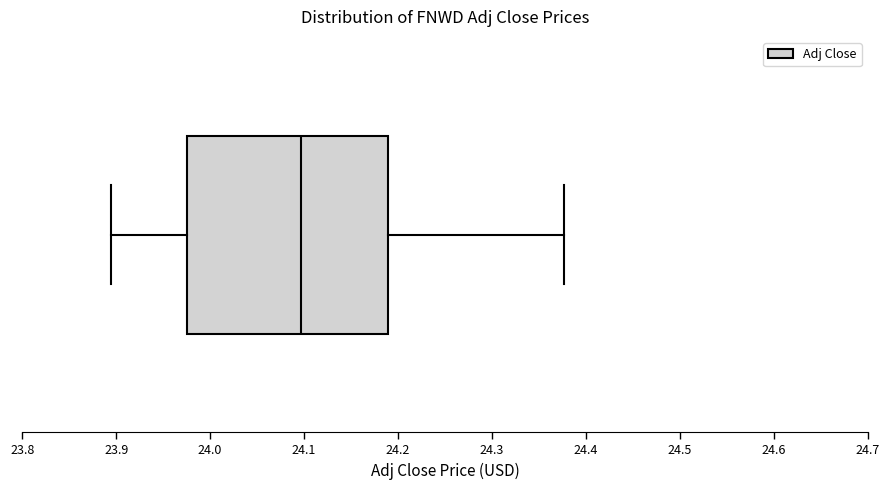

Read this box plot against the x-axis: the position of the median line, the range covered by the box, and the ends of both whiskers. The values are not printed on the chart, so give them approximately, as read against the axis.

median 24.10, box 23.98 to 24.19, whiskers 23.89 to 24.38